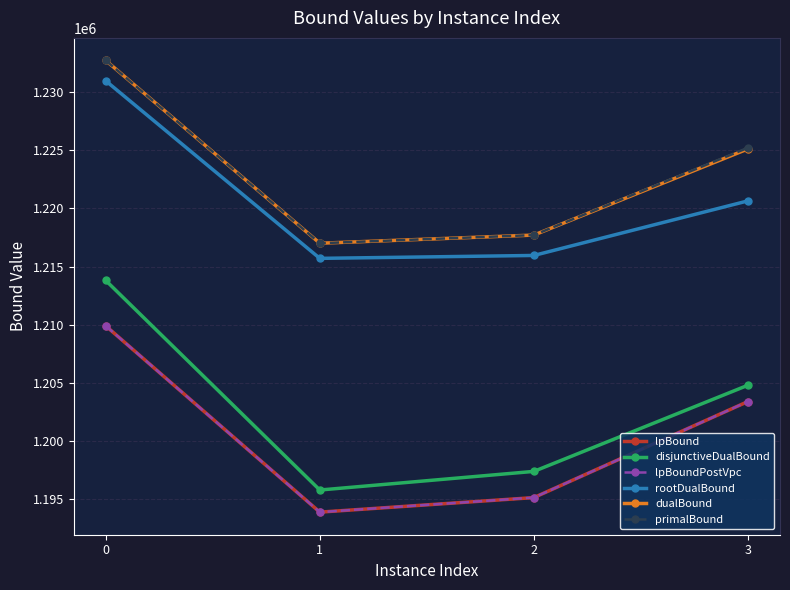

True or false: dualBound and lpBound intersect in this chart.

False